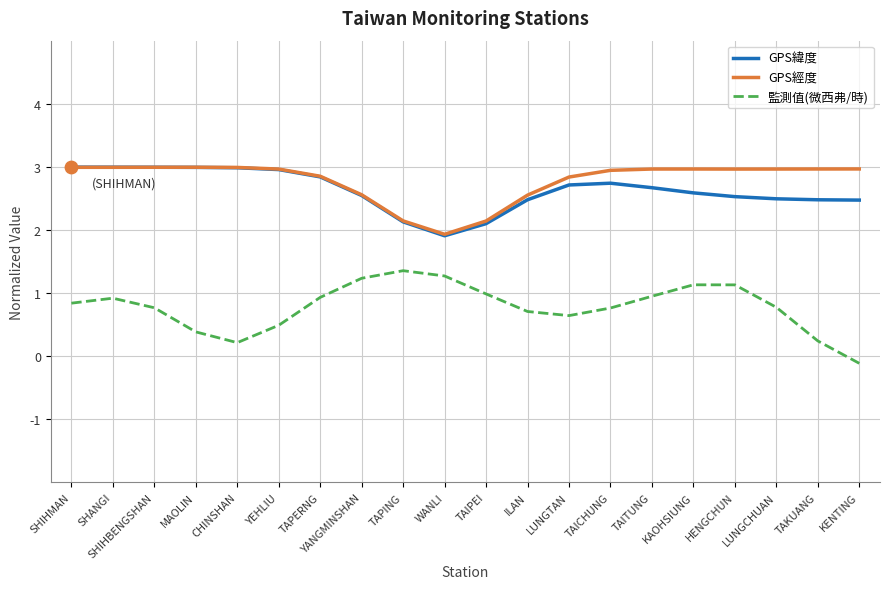

What are all the series names shown in the legend?

GPS緯度, GPS經度, 監測值(微西弗/時)